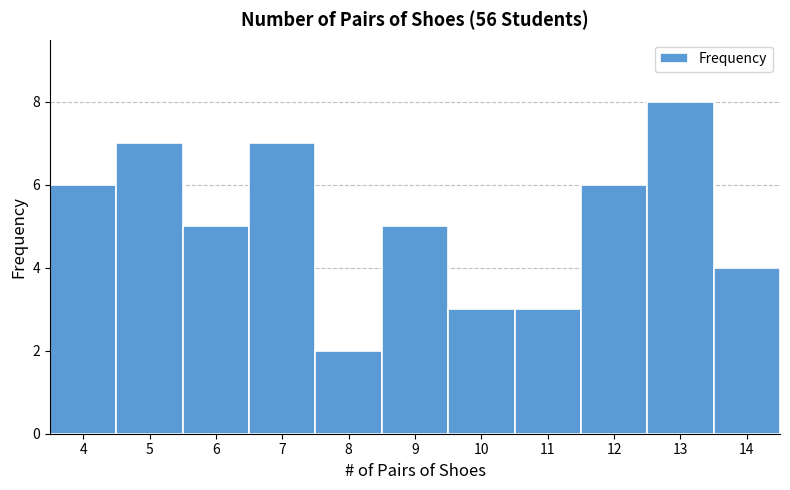

Reading left to right, transcribe this chart: for each bar, give the range it covers on the x-axis and its height. The values are not printed on the chart, so give them approximately, as read against the axis.

3.5 to 4.5: 6
4.5 to 5.5: 7
5.5 to 6.5: 5
6.5 to 7.5: 7
7.5 to 8.5: 2
8.5 to 9.5: 5
9.5 to 10.5: 3
10.5 to 11.5: 3
11.5 to 12.5: 6
12.5 to 13.5: 8
13.5 to 14.5: 4